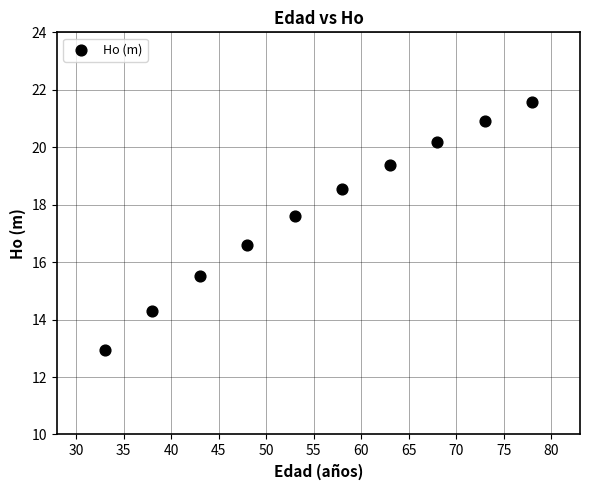

What is the range of X values (max minus min)?

45.0